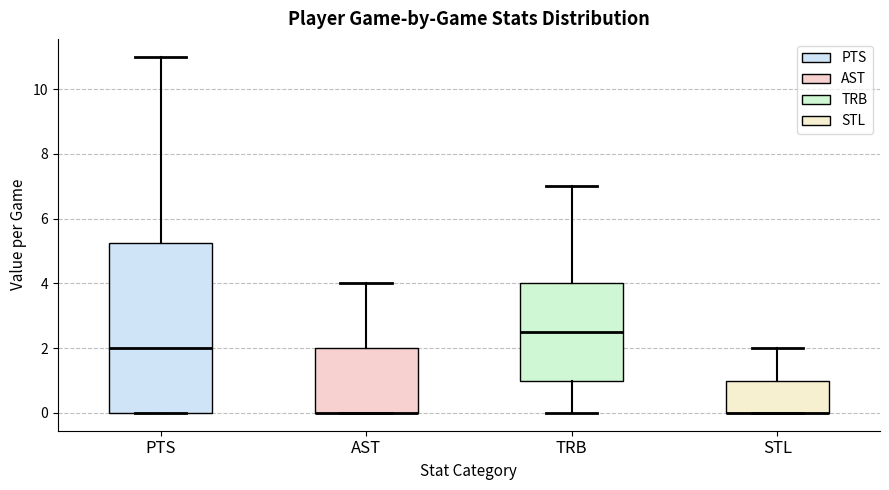

Reading left to right, read every box against the y-axis: the position of its median line, the range the box covers, and the ends of its whiskers. The values are not printed on the chart, so give them approximately, as read against the axis.

PTS: median 2.0, box 0.0 to 5.2, whiskers 0.0 to 11.0
AST: median 0.0 (drawn on the box's lower edge), box 0.0 to 2.0, whiskers 0.0 to 4.0
TRB: median 2.6, box 1.0 to 4.0, whiskers 0.0 to 7.0
STL: median 0.0 (drawn on the box's lower edge), box 0.0 to 1.0, whiskers 0.0 to 2.0